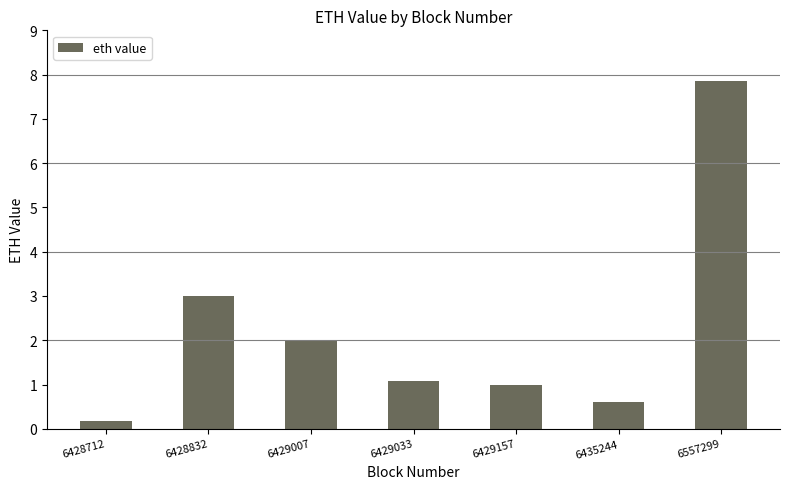

List the labels in order of value, smallest first.

6428712, 6435244, 6429157, 6429033, 6429007, 6428832, 6557299